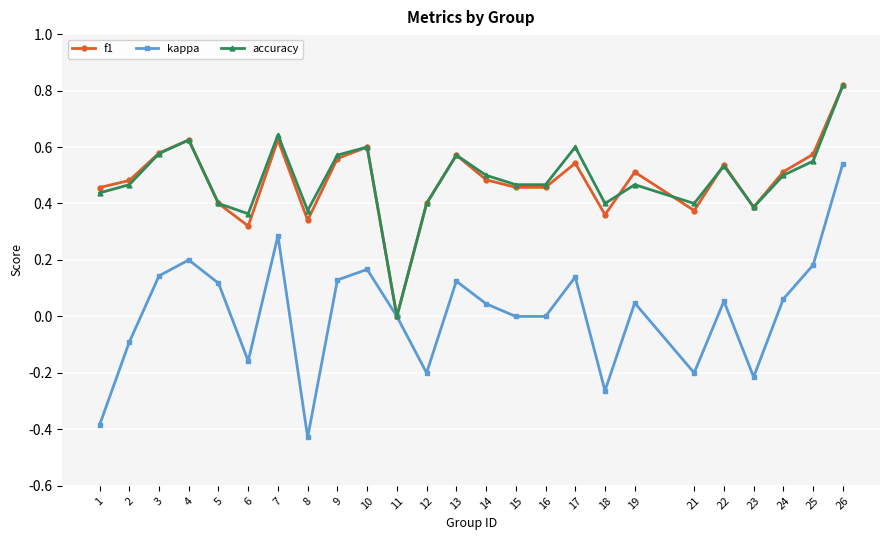

True or false: f1 has more than 0 interior local peaks.

True